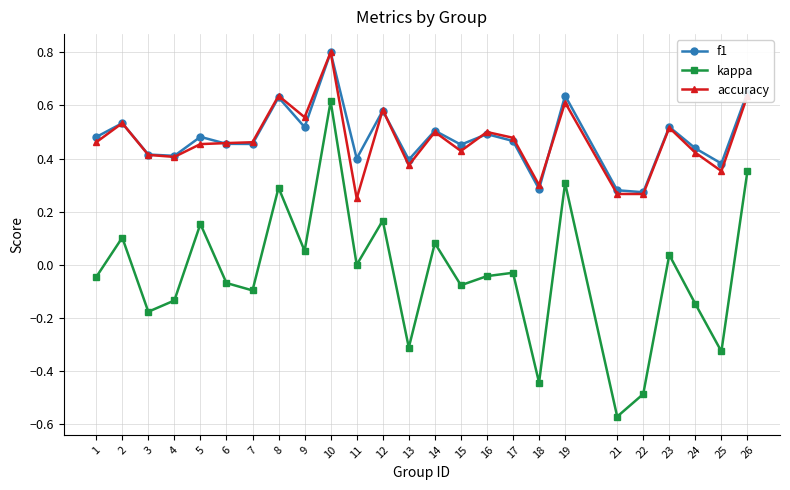

What are all the series names shown in the legend?

f1, kappa, accuracy